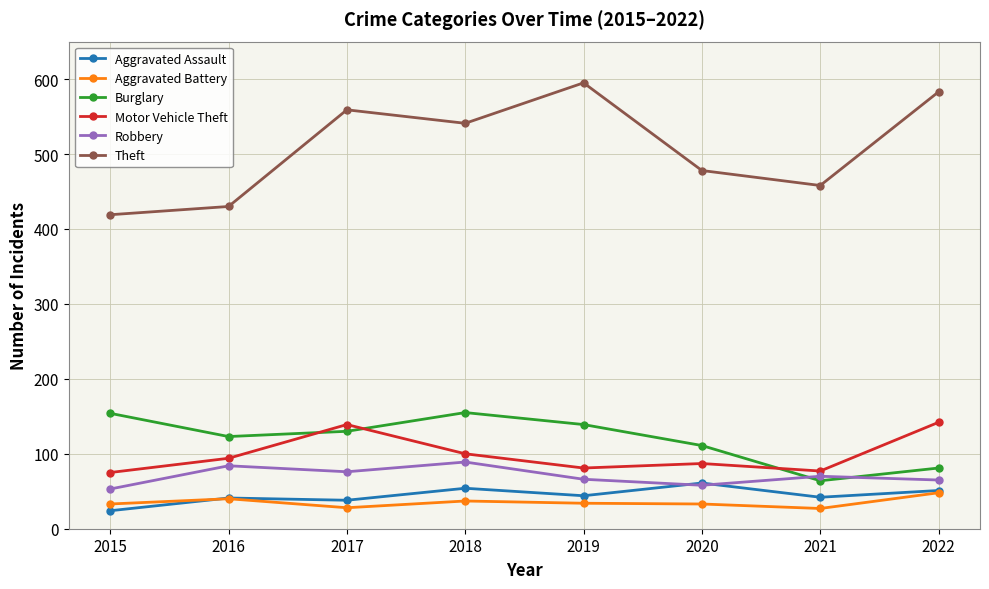

How many interior local peaks does the Burglary series have?

1